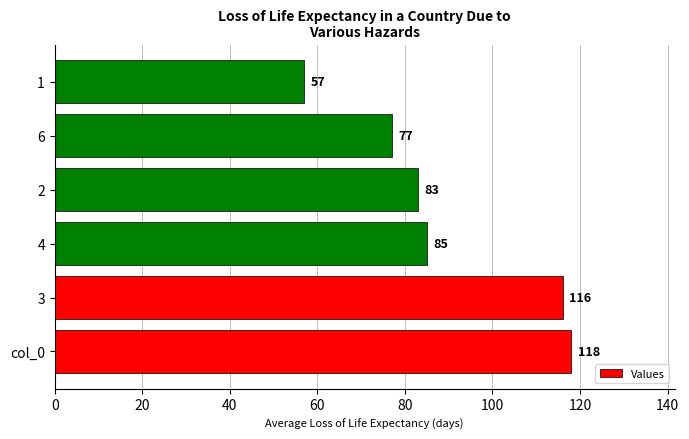

Reading top to bottom, list all the values displayed in this chart.

1=57	6=77	2=83	4=85	3=116	col_0=118